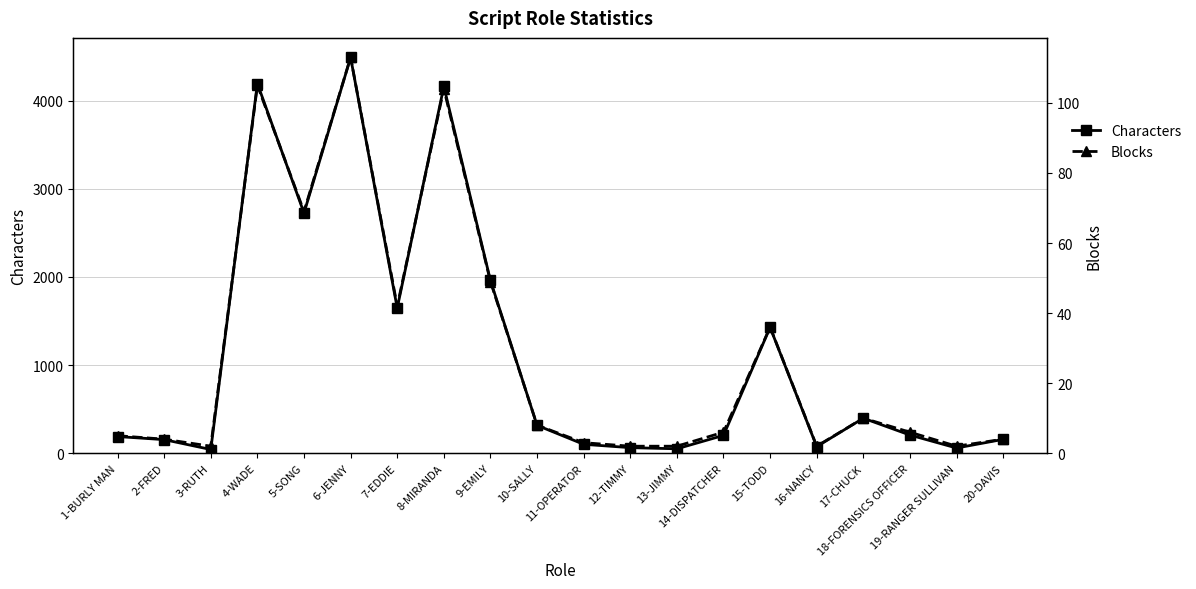

Is it true that Characters equals 6031 at 4-WADE?

False